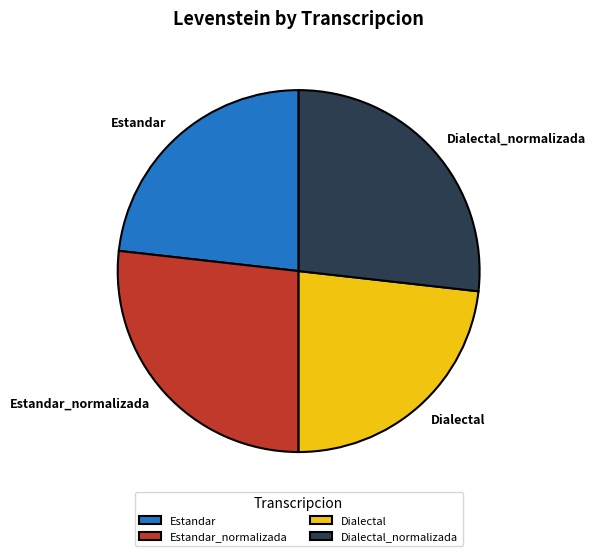

Which has a higher value, Estandar or Dialectal_normalizada?

Dialectal_normalizada